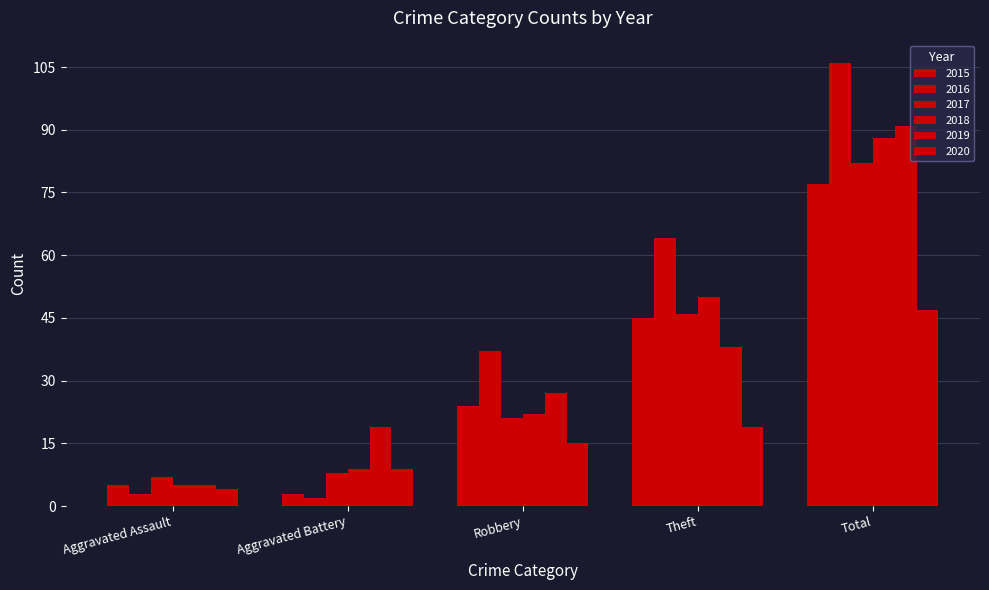

How many data points in 2019 are less than 27?

2